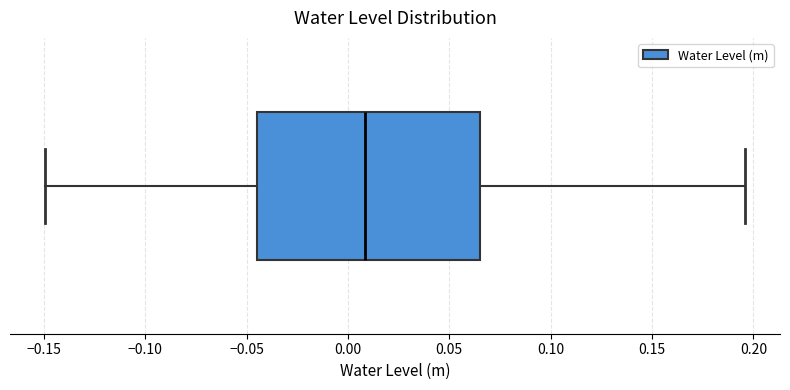

Where does the right whisker of the box end on the x-axis? The values are not printed on the chart, so give them approximately, as read against the axis.

0.195